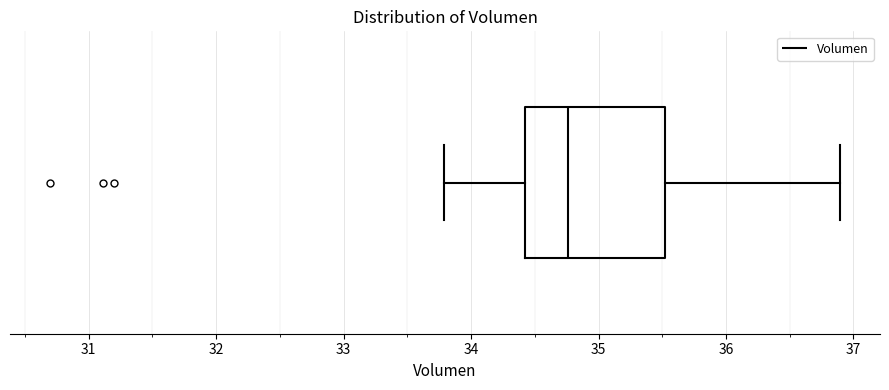

Transcribe this box plot: give where the median line is, the range the box spans, and where the two whiskers end, as read against the x-axis. The values are not printed on the chart, so give them approximately, as read against the axis.

median 34.8, box 34.4 to 35.5, whiskers 33.8 to 36.9